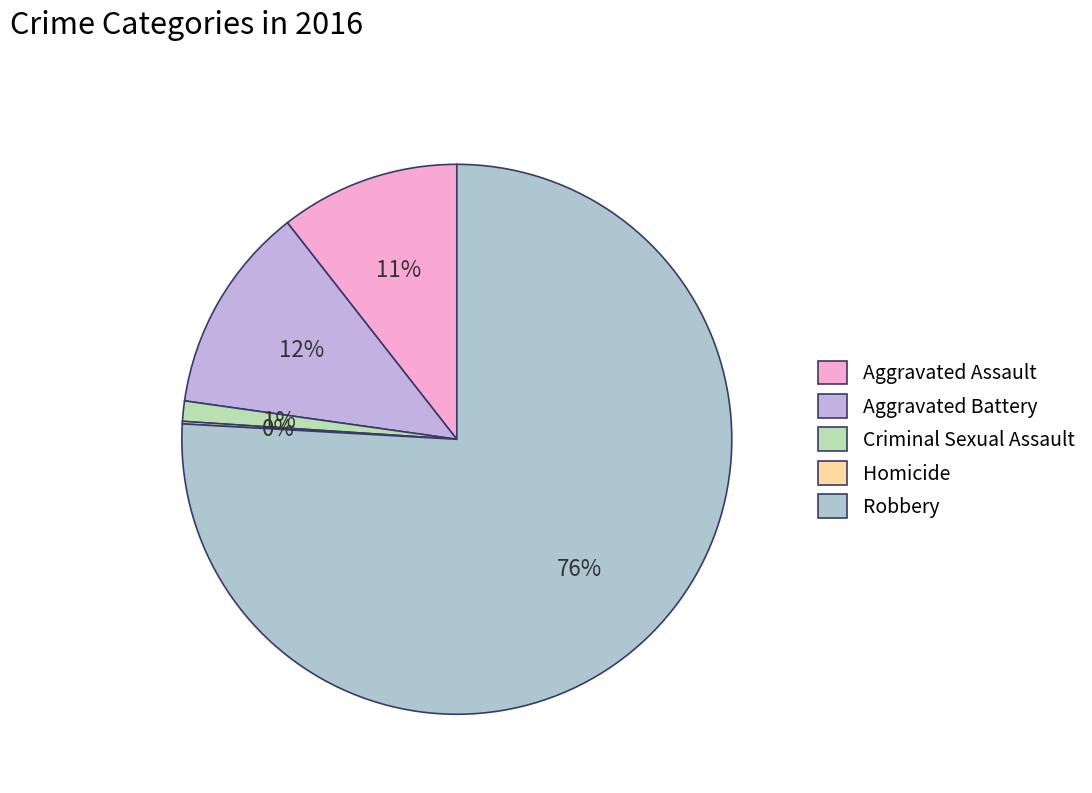

To the nearest percent, what portion does Aggravated Battery represent?

12%